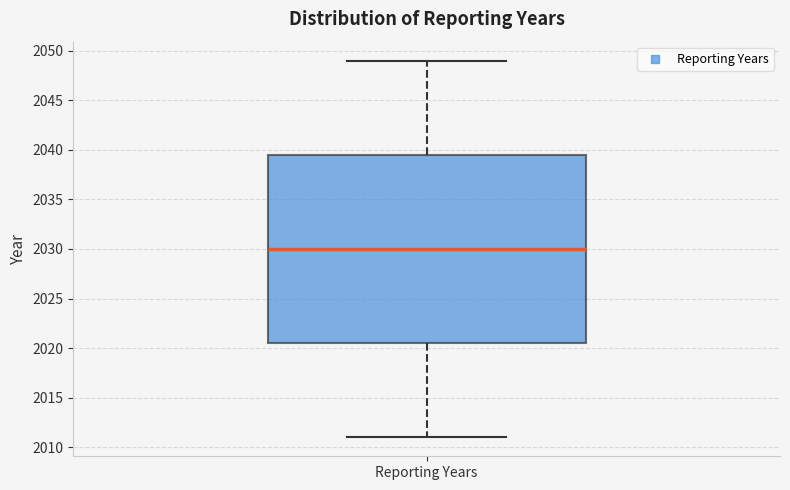

Where is the upper edge of the box for Reporting Years on the y-axis? The values are not printed on the chart, so give them approximately, as read against the axis.

2039.5